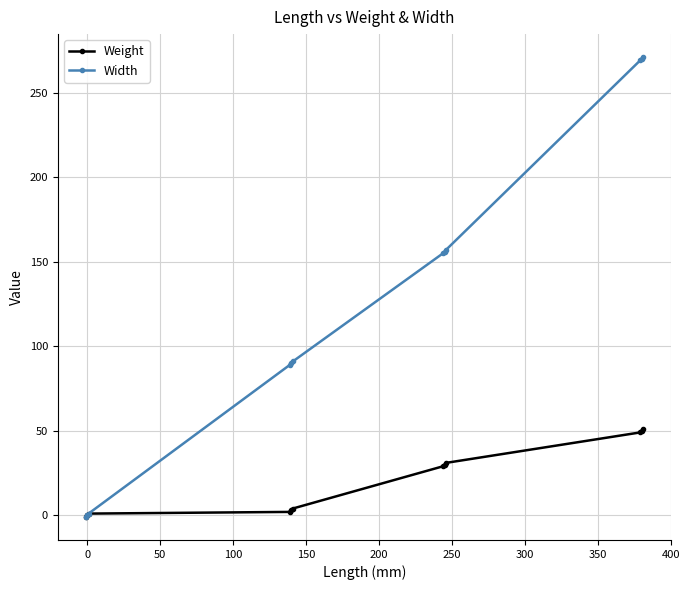

Which series has the largest range (max minus min)?

Width